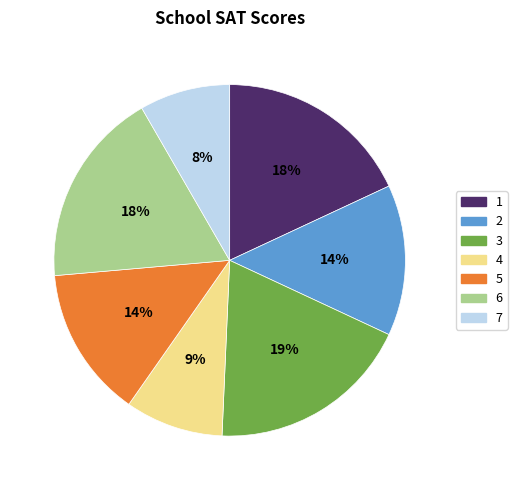

Does 3 account for over 50% of the chart?

No